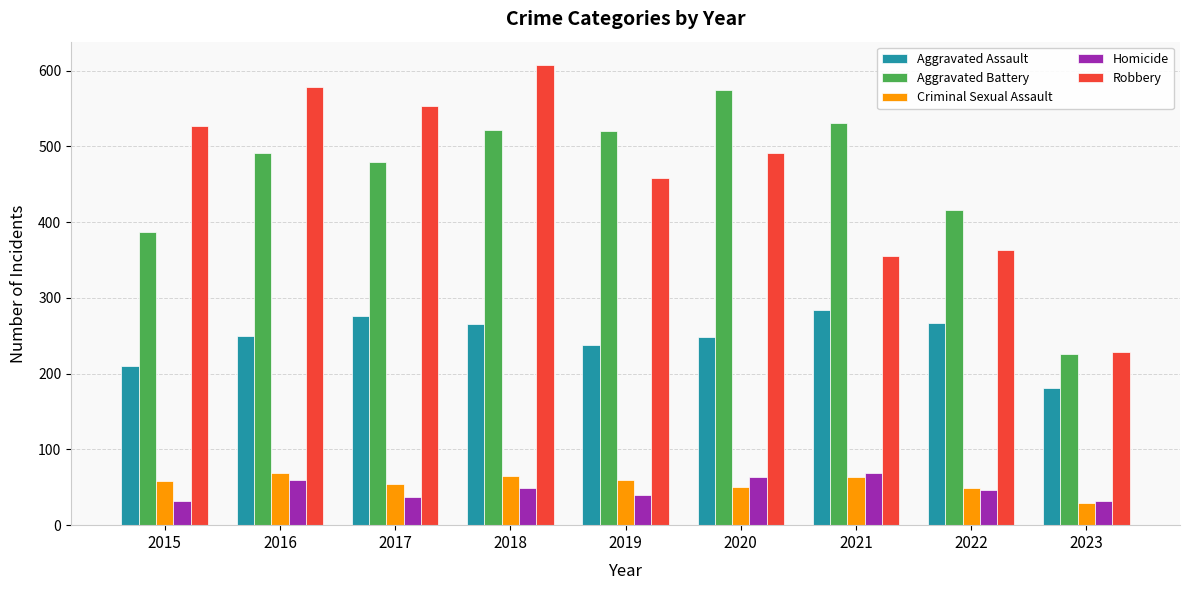

What is the greatest value displayed?

608